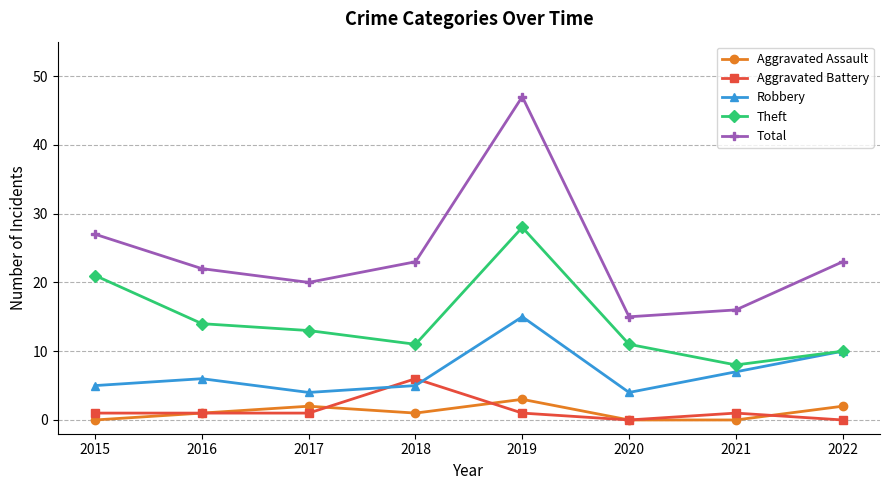

What is the spread (max minus min) of values at 2015?

27